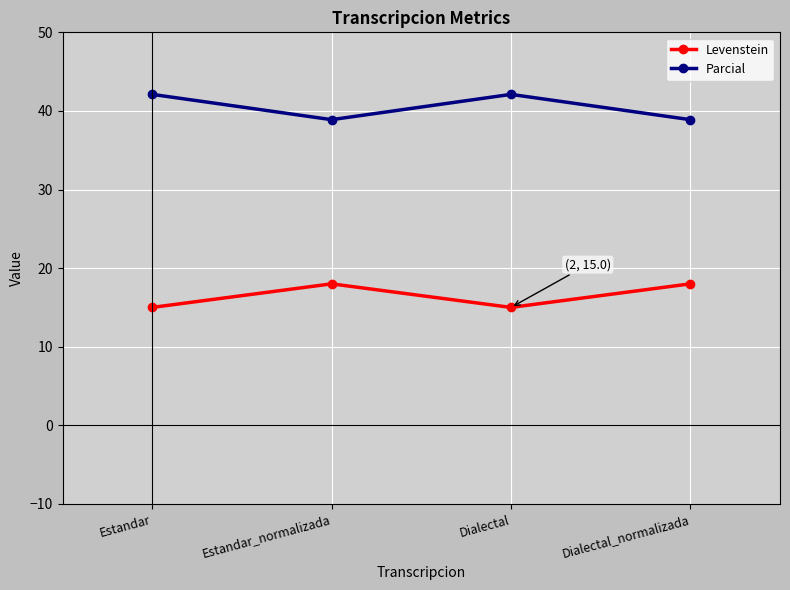

How many lines are shown in the chart?

2